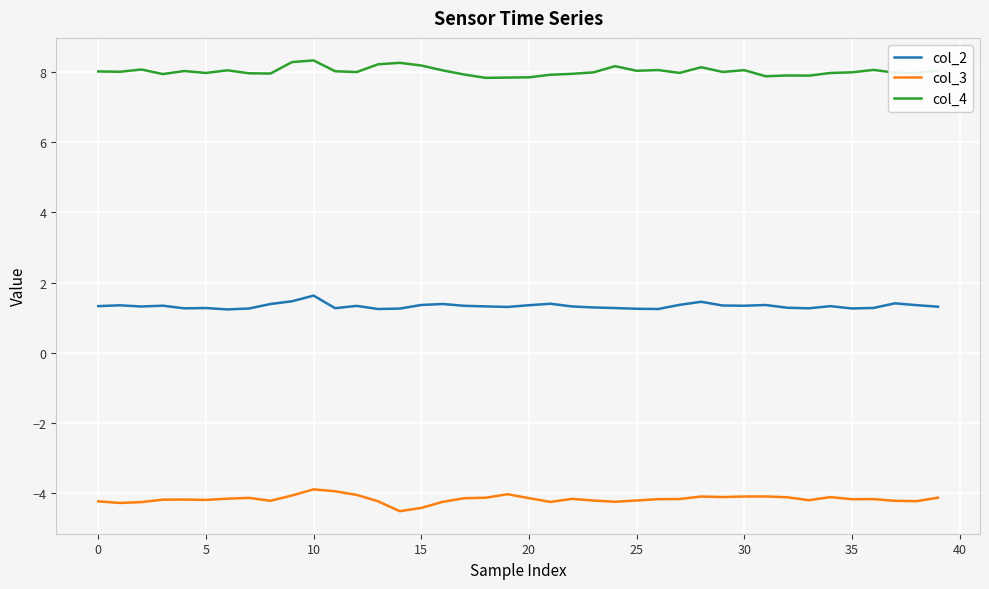

What is the maximum value for col_2?

1.6